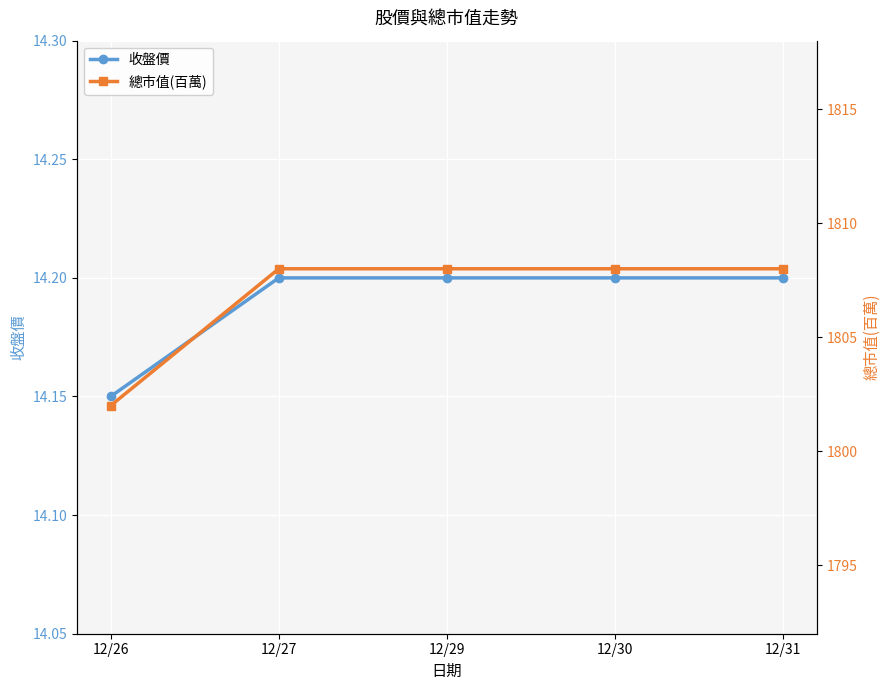

Rank the series by their average value, from lowest to highest.

收盤價, 總市值(百萬)